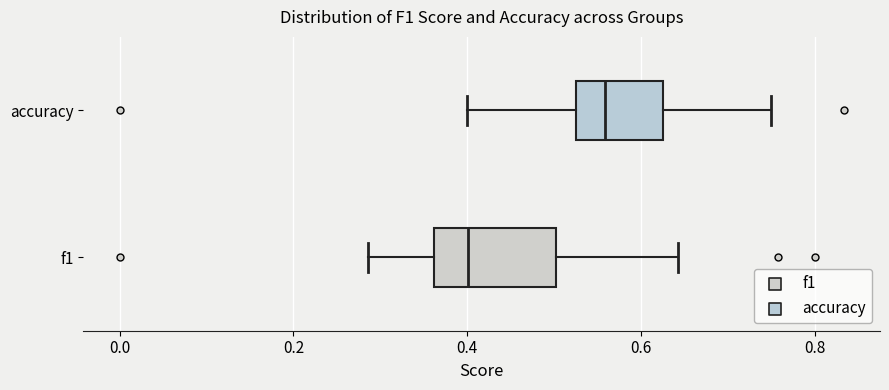

Which box's median line is the furthest to the left?

f1